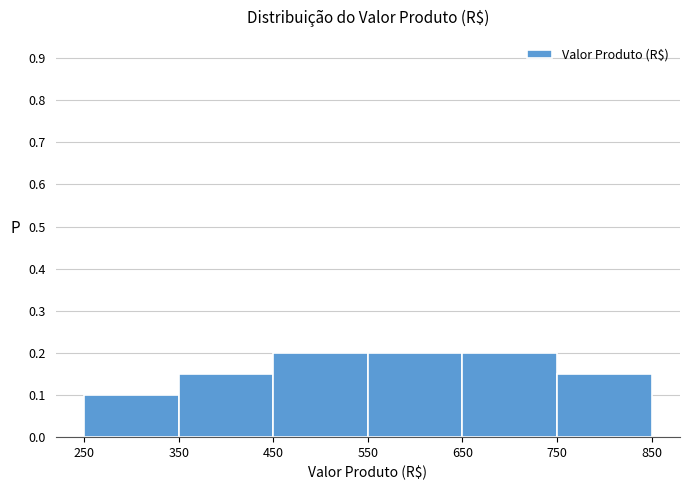

Reading left to right, transcribe this chart: for each bar, give the range it covers on the x-axis and its height. The values are not printed on the chart, so give them approximately, as read against the axis.

250 to 350: 0.10
350 to 450: 0.15
450 to 550: 0.20
550 to 650: 0.20
650 to 750: 0.20
750 to 850: 0.15